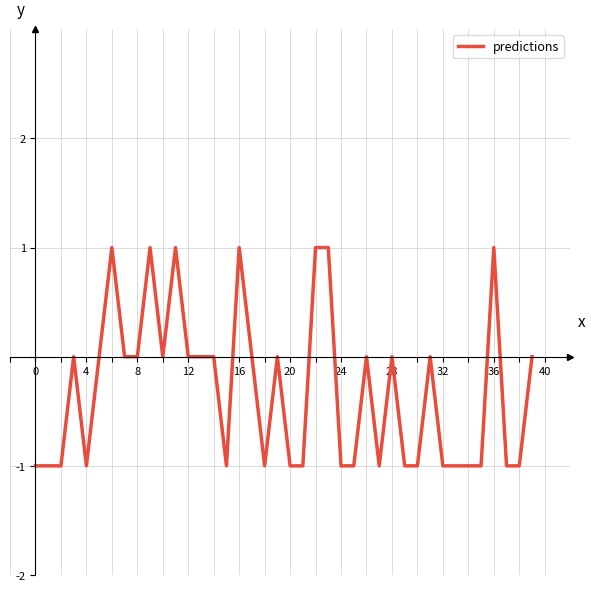

What is the difference between the maximum and minimum values?

2